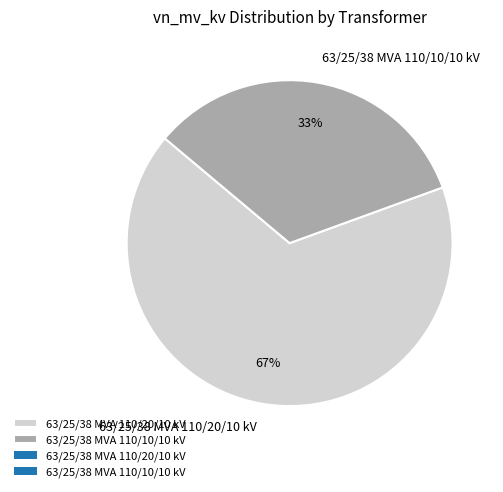

Is there any slice that represents more than half of the pie?

Yes